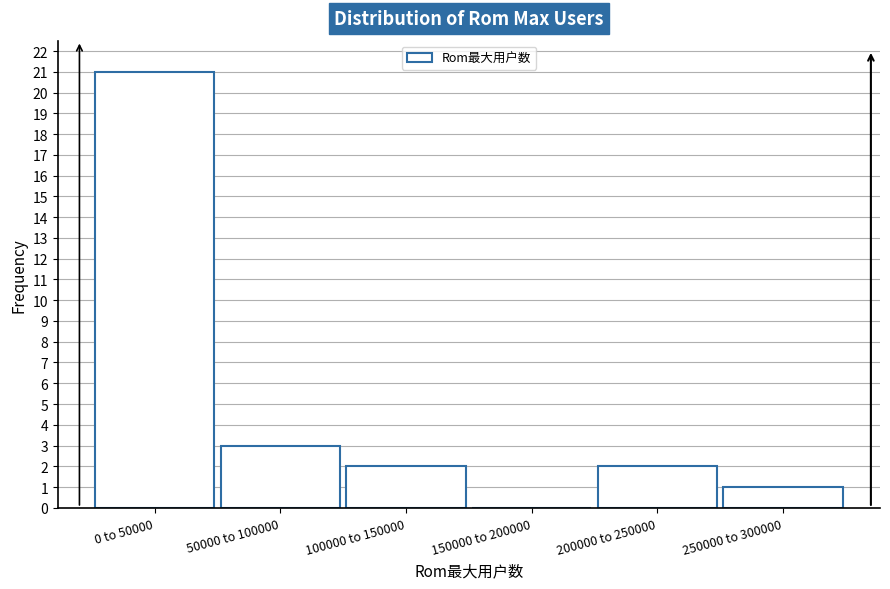

Reading left to right, extract all data points from this chart.

0 to 50000=21	50000 to 100000=3	100000 to 150000=2	150000 to 200000=0	200000 to 250000=2	250000 to 300000=1